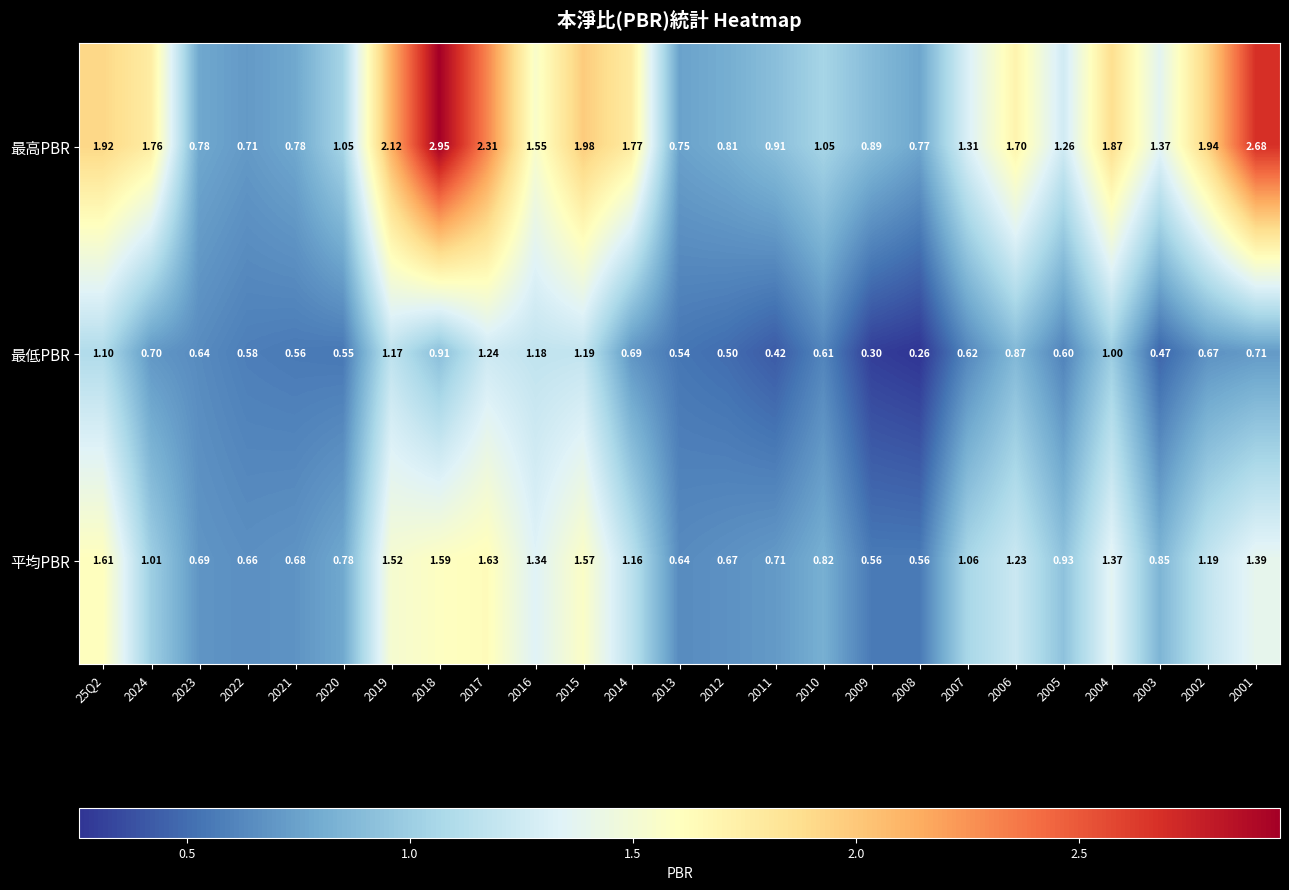

At which category does the chart reach its minimum across all series?

2008